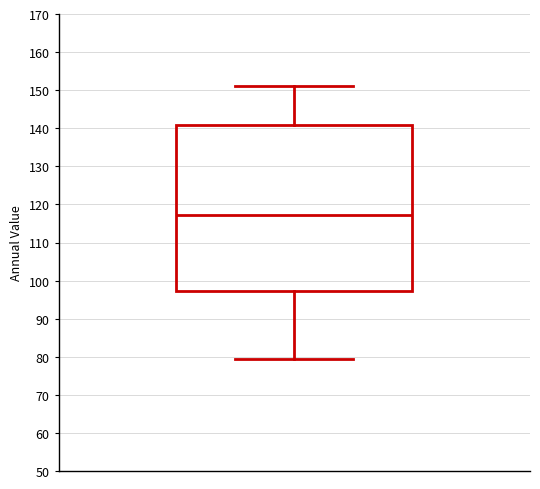

Transcribe this box plot: give where the median line is, the range the box spans, and where the two whiskers end, as read against the y-axis. The values are not printed on the chart, so give them approximately, as read against the axis.

median 117, box 97 to 141, whiskers 80 to 151